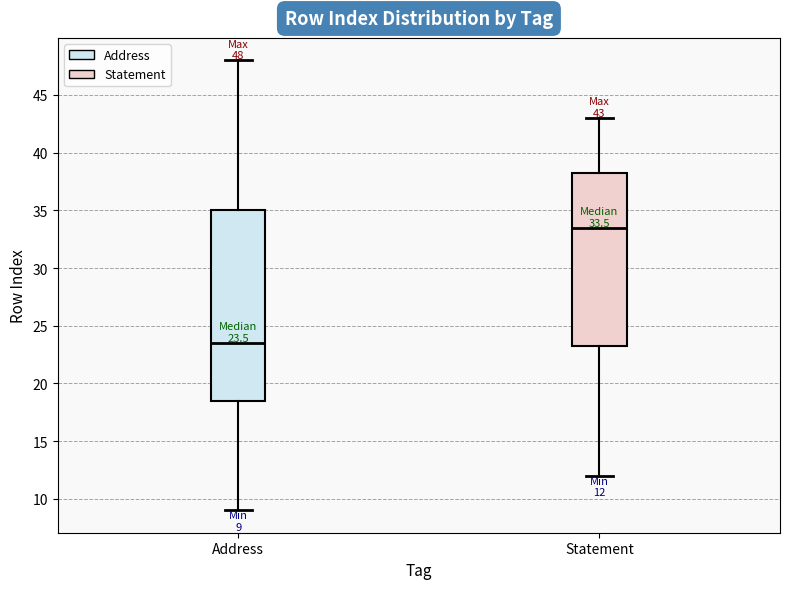

Comparing the boxes themselves (not the whiskers), which one is the tallest?

Address